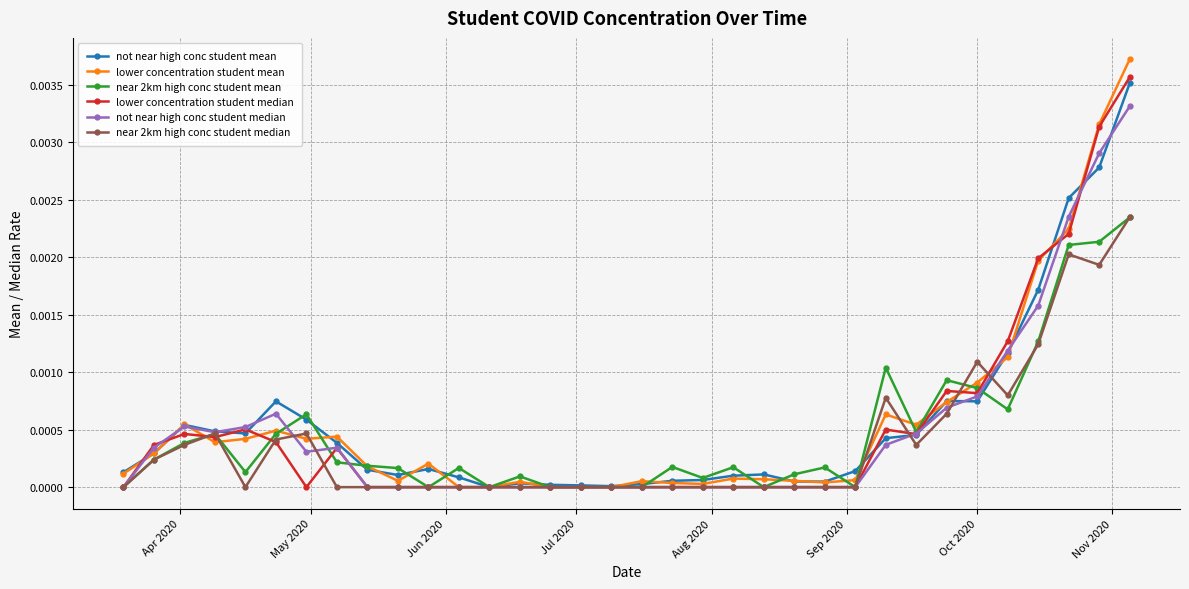

Which series has the largest range (max minus min)?

lower concentration student mean